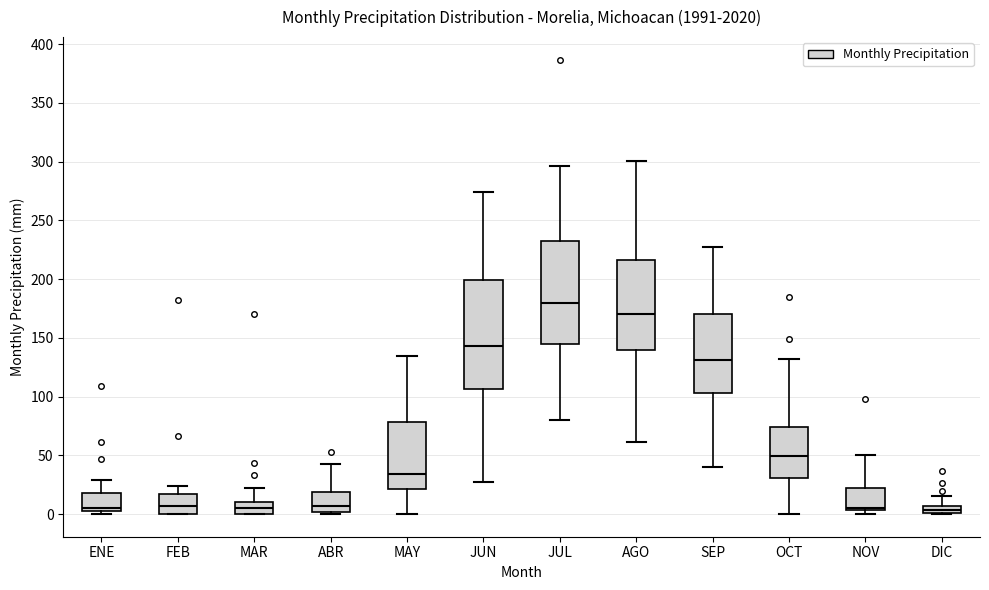

Where does the median line of the box for ABR sit on the y-axis? The values are not printed on the chart, so give them approximately, as read against the axis.

5